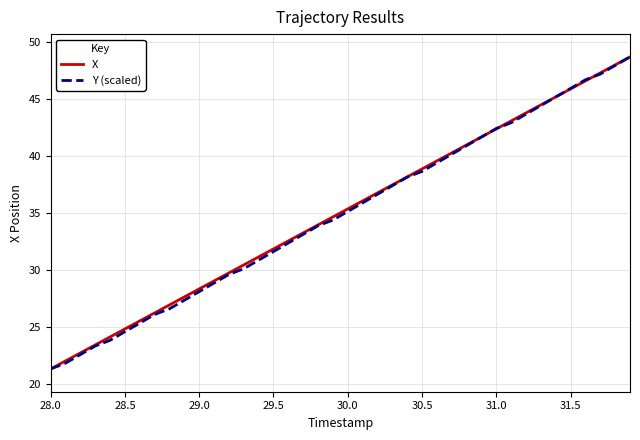

What is the lowest value of the X series?

21.3